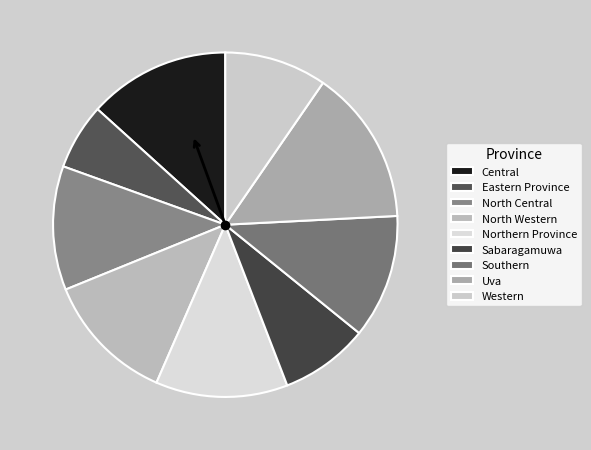

Is it true that Eastern Province is 6% of the pie?

True